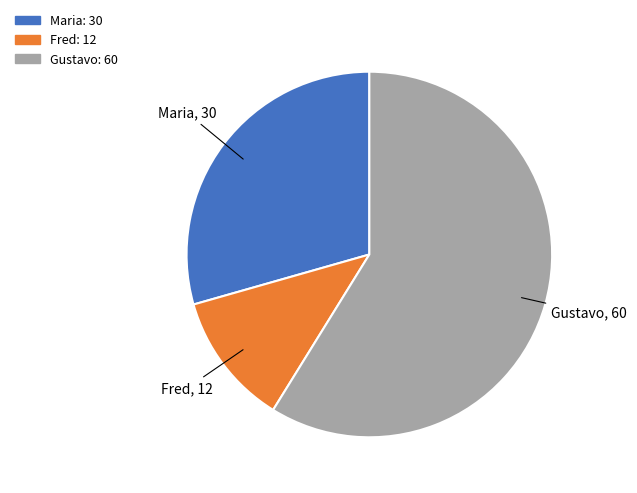

What is the smallest slice in the pie chart?

Fred